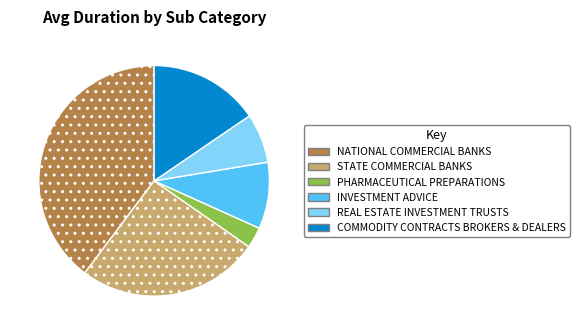

Does any single category account for the majority?

No